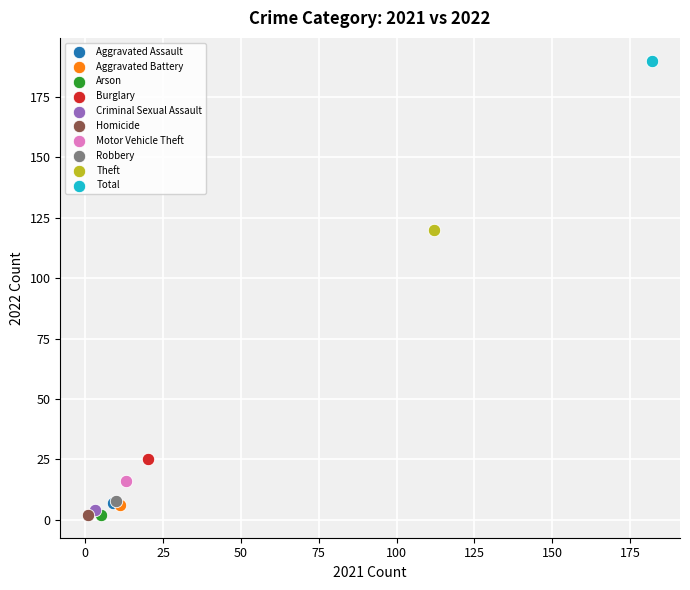

Which series reaches the maximum Y coordinate?

Total